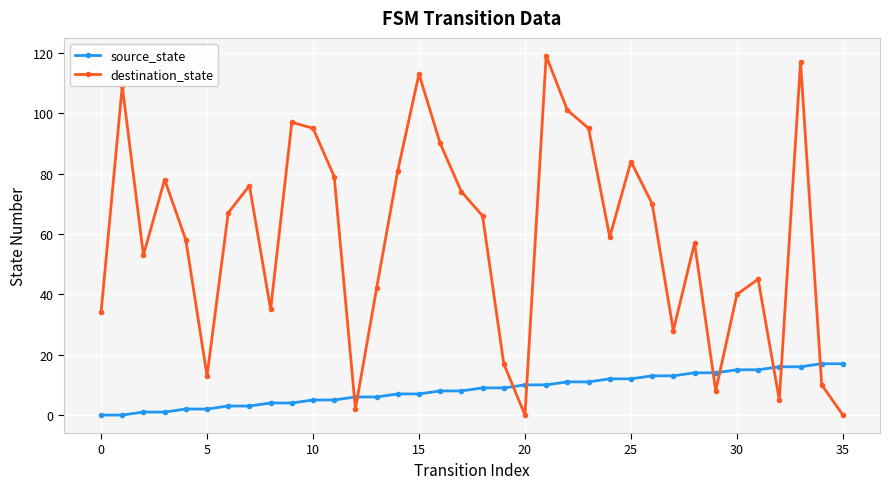

What is the value of the destination_state point at the 32nd from the left?

45